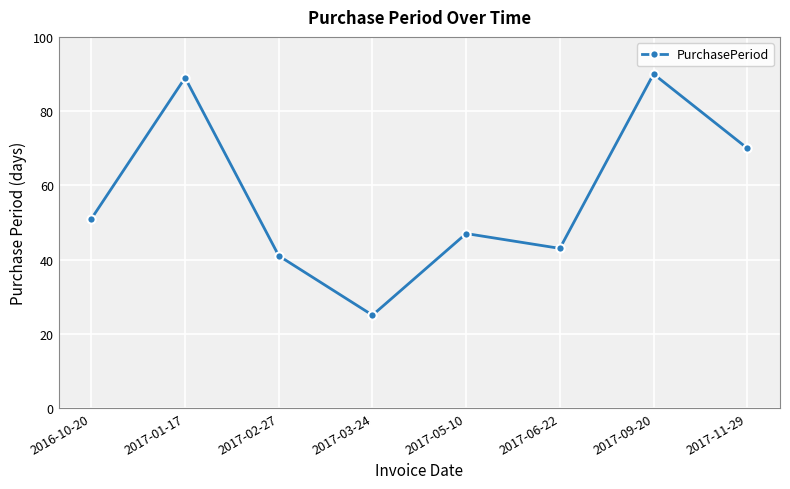

Does the chart display data point markers on the line(s)?

Yes